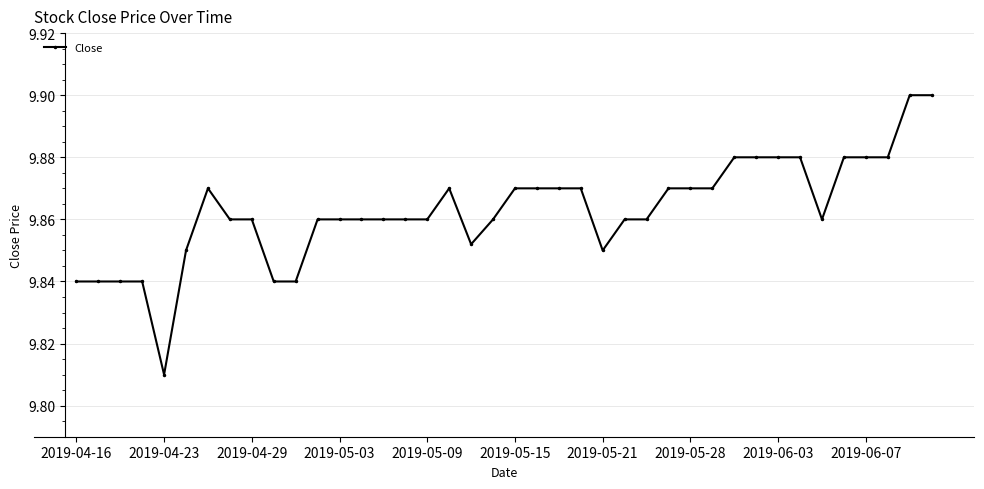

What is the sum of all values?

394.5